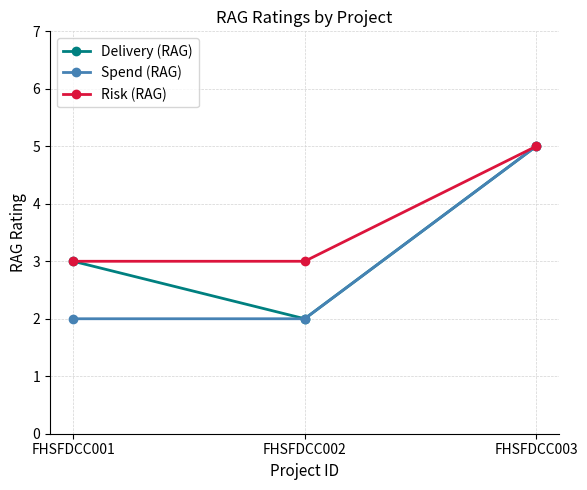

Which category has the highest value across all series?

FHSFDCC003